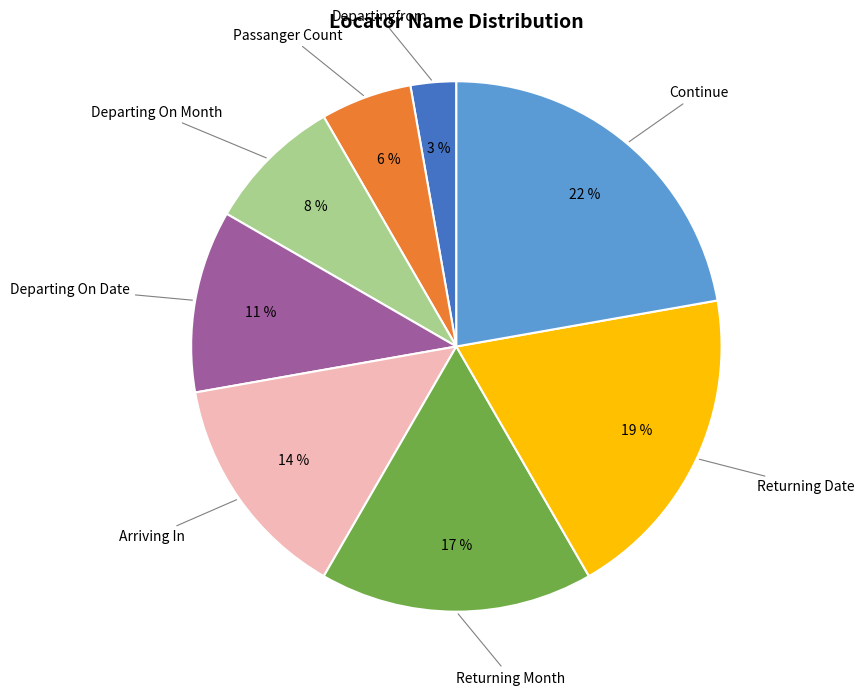

To the nearest percent, what is the difference between the largest and smallest slice percentages?

19%